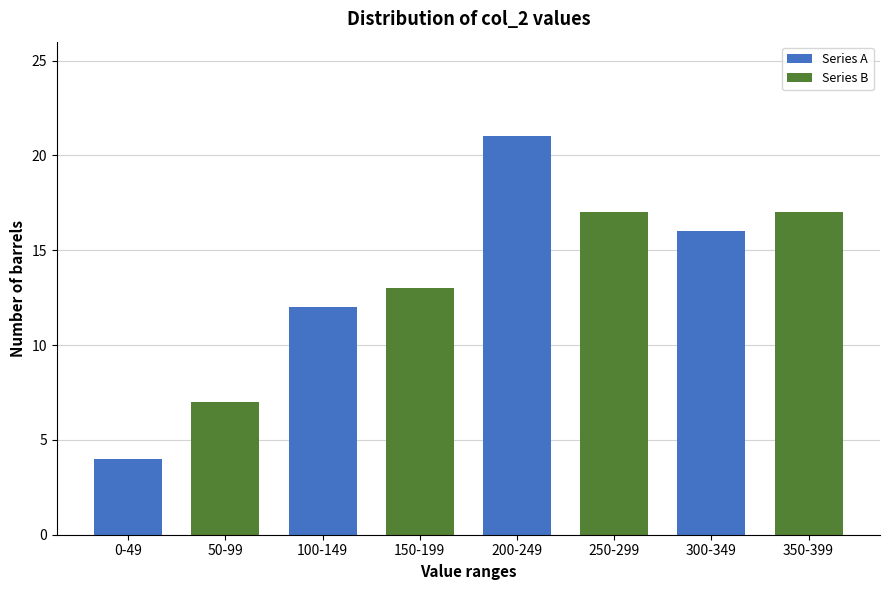

Reading right to left, what are all the values shown in this chart?

350-399=17	300-349=16	250-299=17	200-249=21	150-199=13	100-149=12	50-99=7	0-49=4